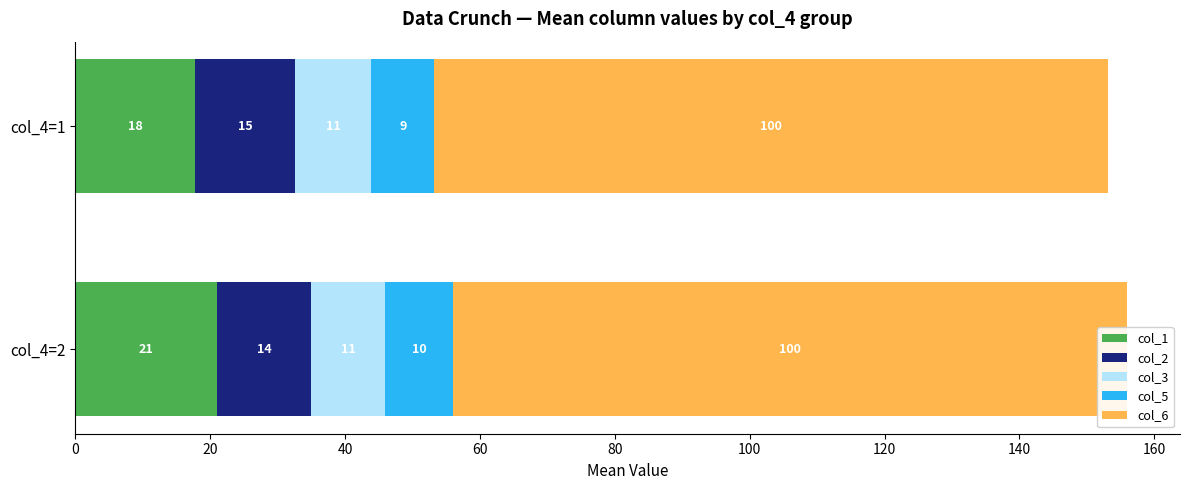

Which series has the largest total across all categories?

col_6